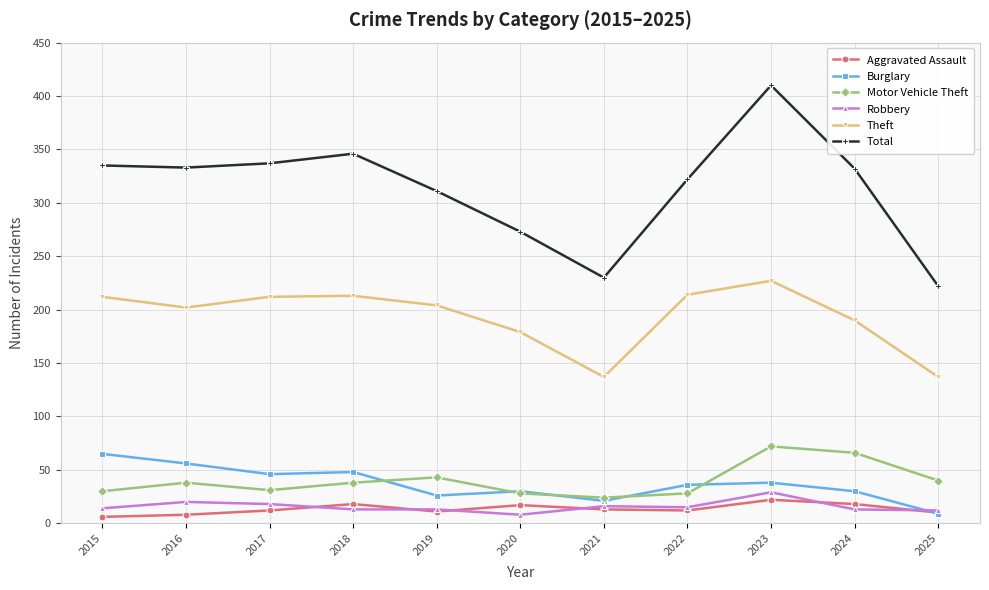

Count the number of data series in this chart.

6